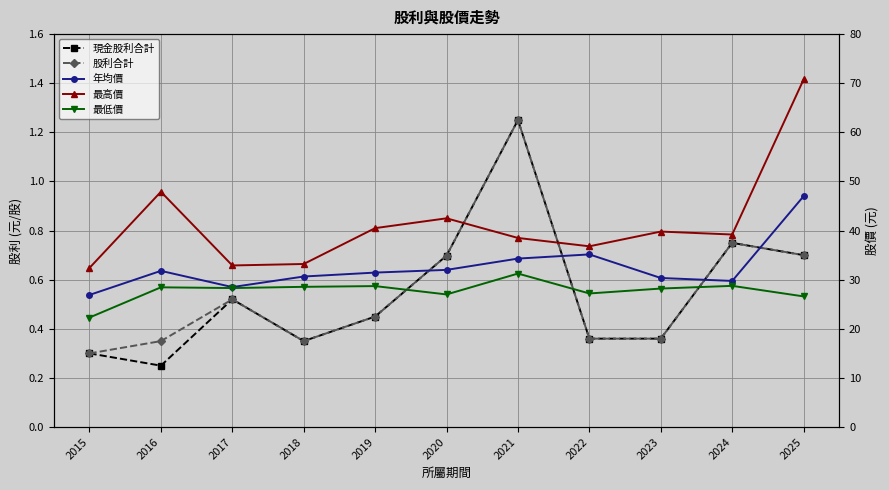

What is the spread (max minus min) of values at 2022?

36.4